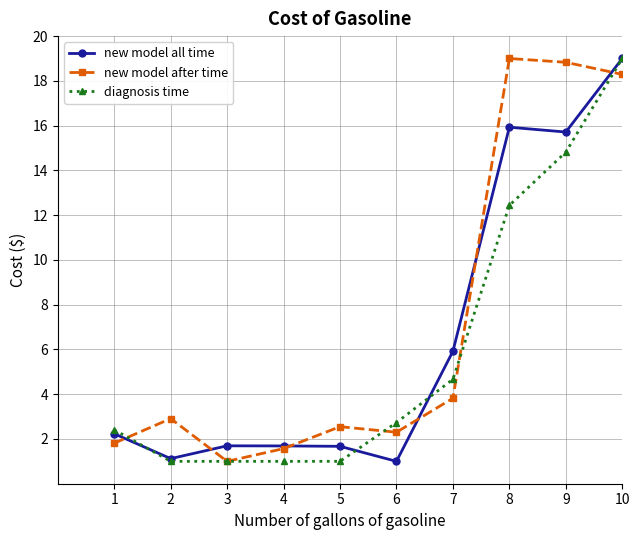

What is the greatest value displayed?

19.0